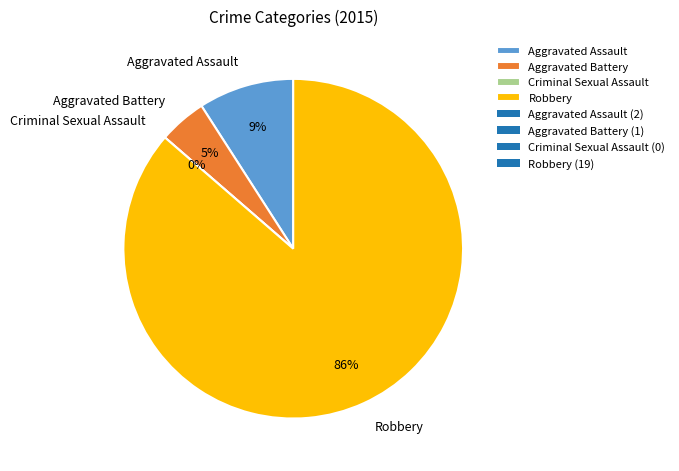

Which has a higher value, Aggravated Battery or Criminal Sexual Assault?

Aggravated Battery